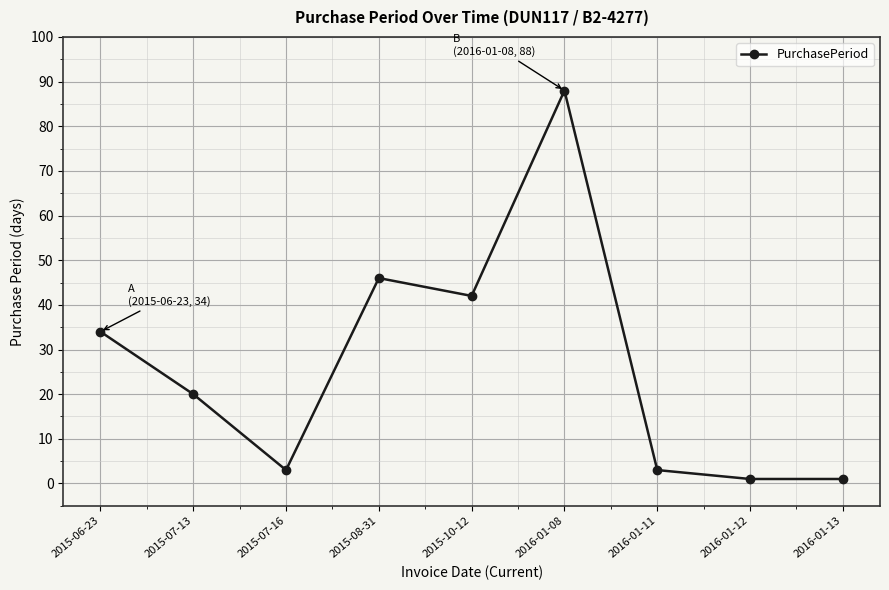

What is the value of the 8th point from the left?

1